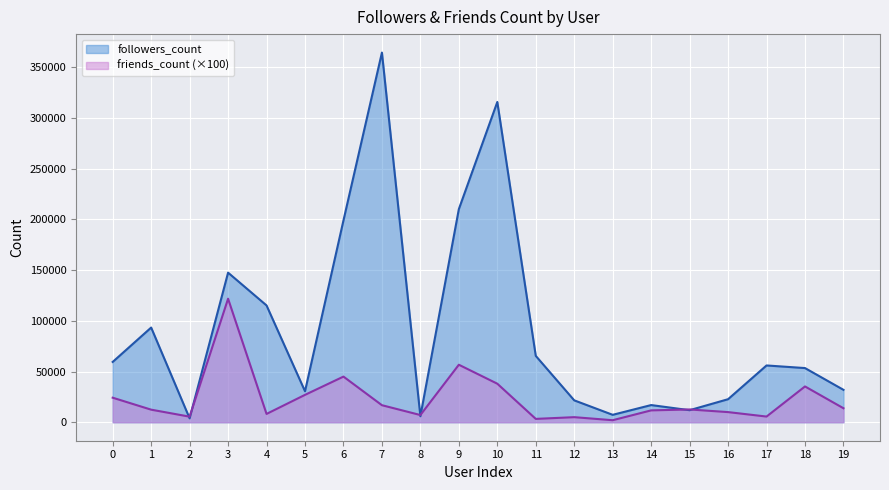

Is it true that followers_count equals 65431 at 11?

True